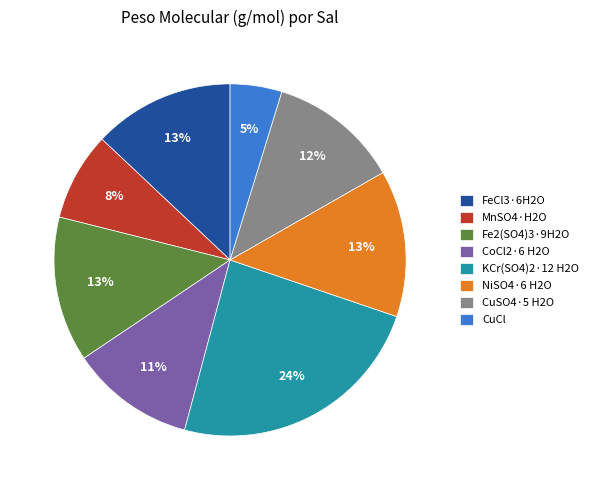

Is Fe2(SO4)3·9H2O the majority of the pie?

No